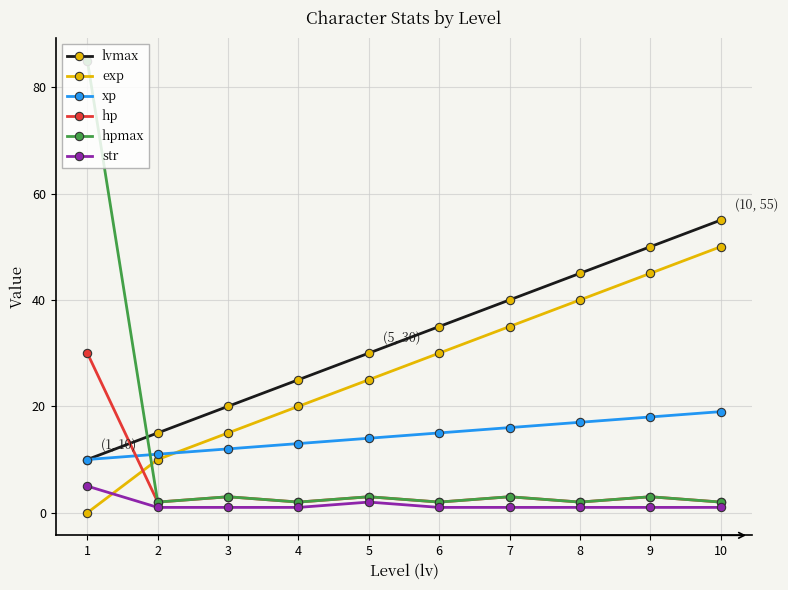

Which series has the largest total across all categories?

lvmax